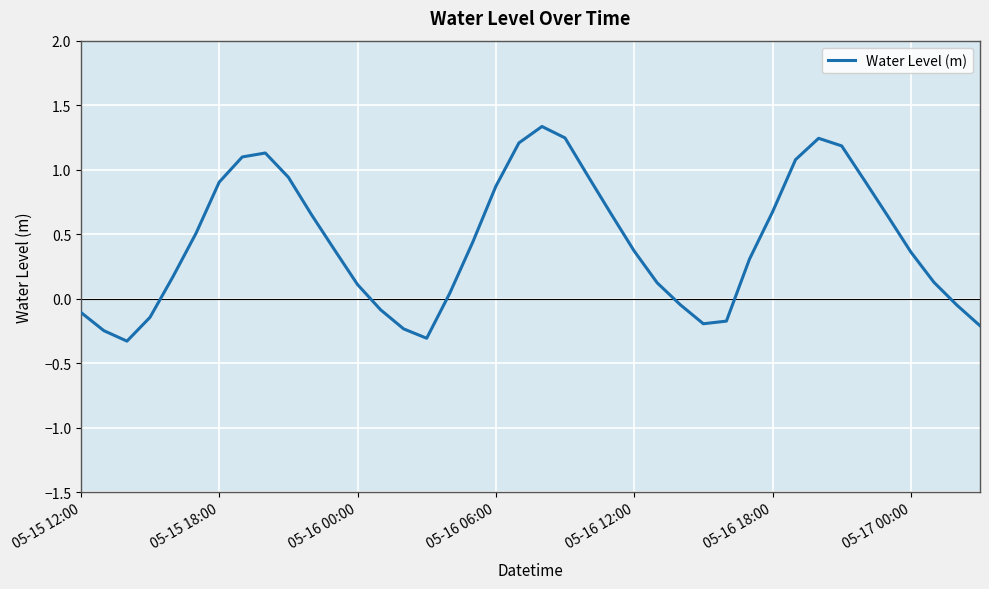

What is the smallest value displayed?

-0.3